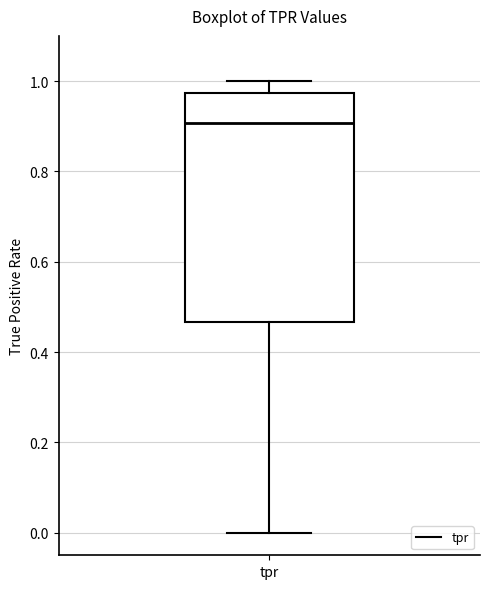

Transcribe this box plot: give where the median line is, the range the box spans, and where the two whiskers end, as read against the y-axis. The values are not printed on the chart, so give them approximately, as read against the axis.

median 0.90, box 0.46 to 0.98, whiskers 0.00 to 1.00